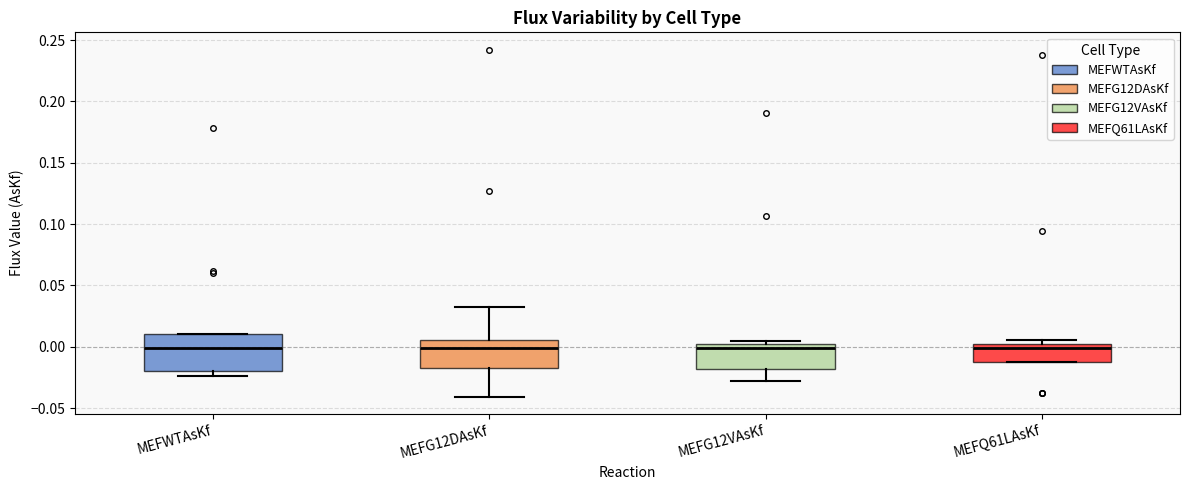

Comparing the boxes themselves (not the whiskers), which one is the tallest?

MEFWTAsKf